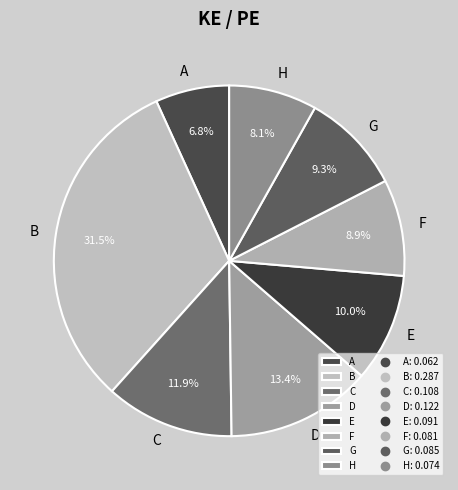

Do E and H together represent more than half of the pie?

No